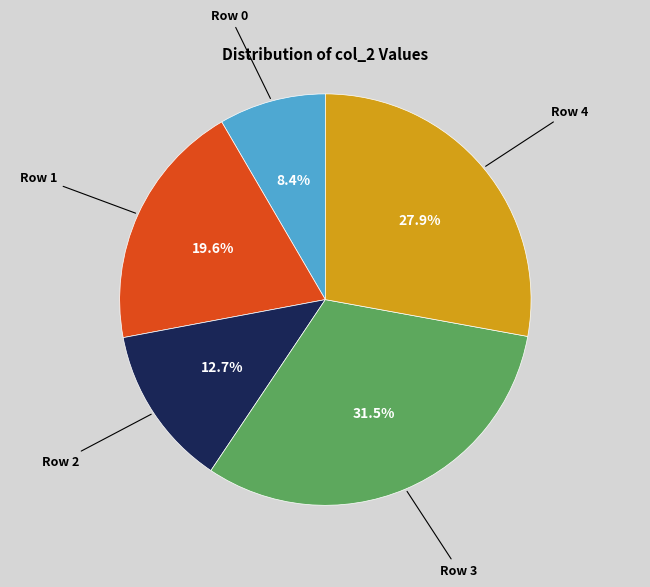

Is there any slice that represents more than half of the pie?

No